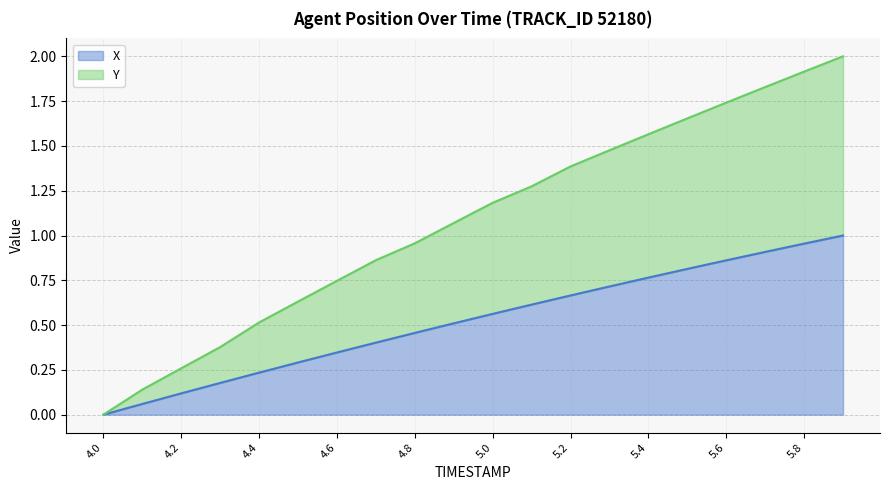

True or false: Y and X intersect in this chart.

False